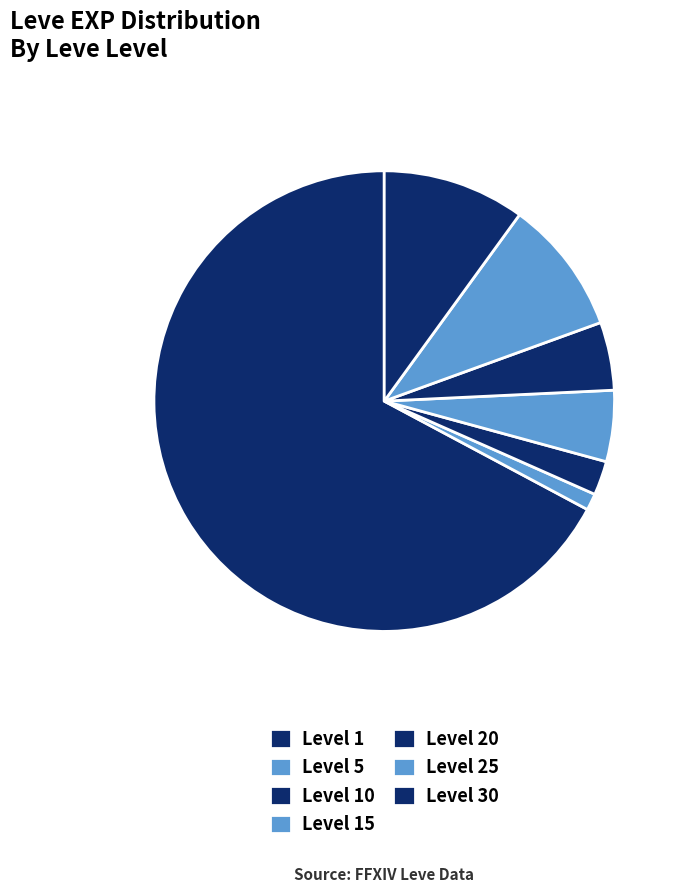

Is there any slice that represents more than half of the pie?

Yes